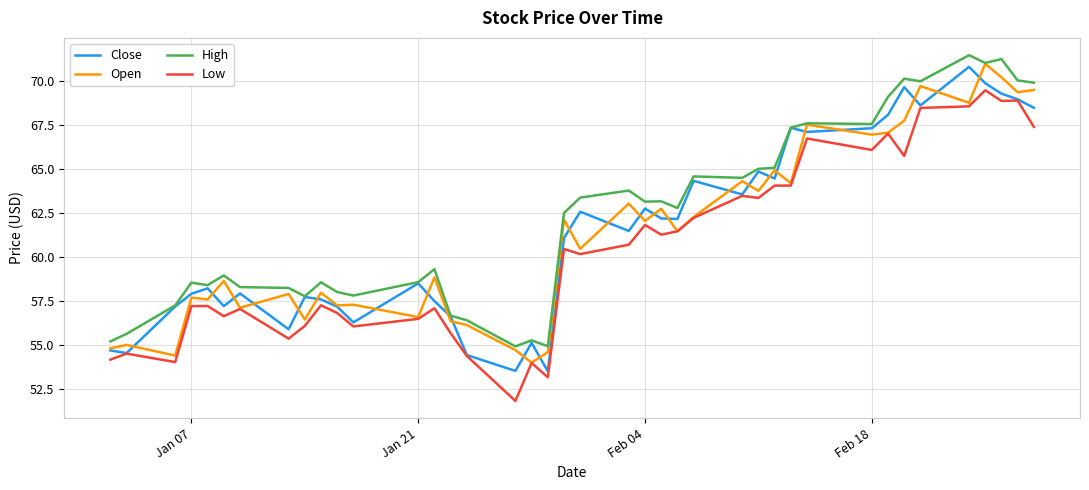

Which series has the largest total across all categories?

High